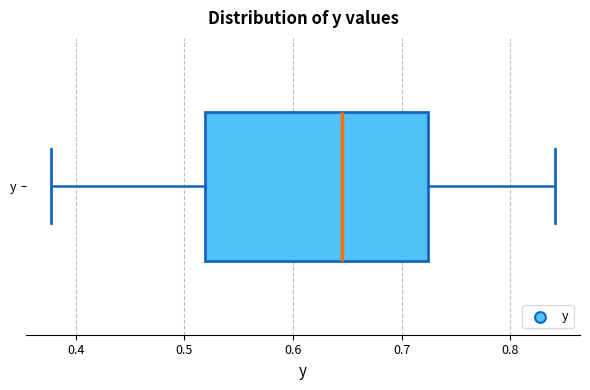

Transcribe this box plot: give where the median line is, the range the box spans, and where the two whiskers end, as read against the x-axis. The values are not printed on the chart, so give them approximately, as read against the axis.

median 0.65, box 0.52 to 0.72, whiskers 0.38 to 0.84